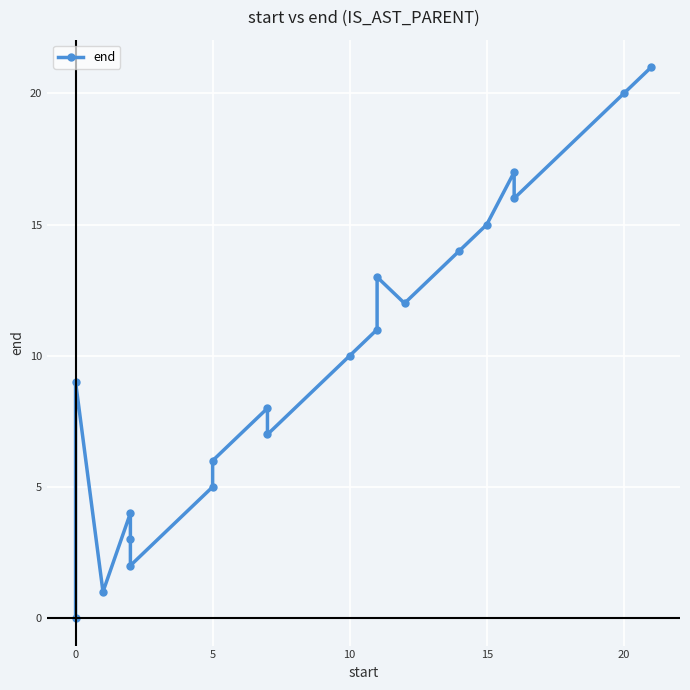

At which label does the data first exceed 10?

11